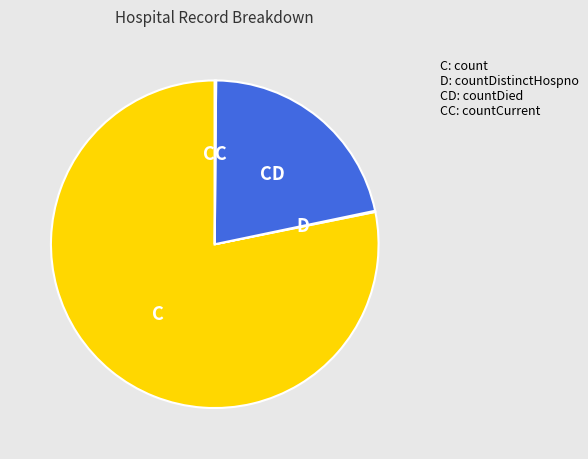

Is there a majority slice in this chart?

Yes